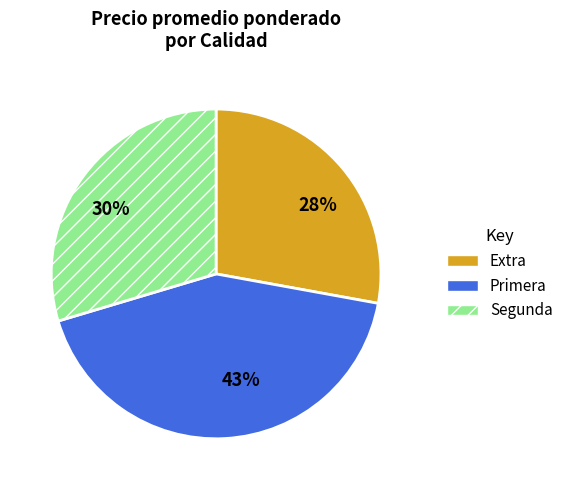

Is the sum of 28% and 43% greater than half?

Yes